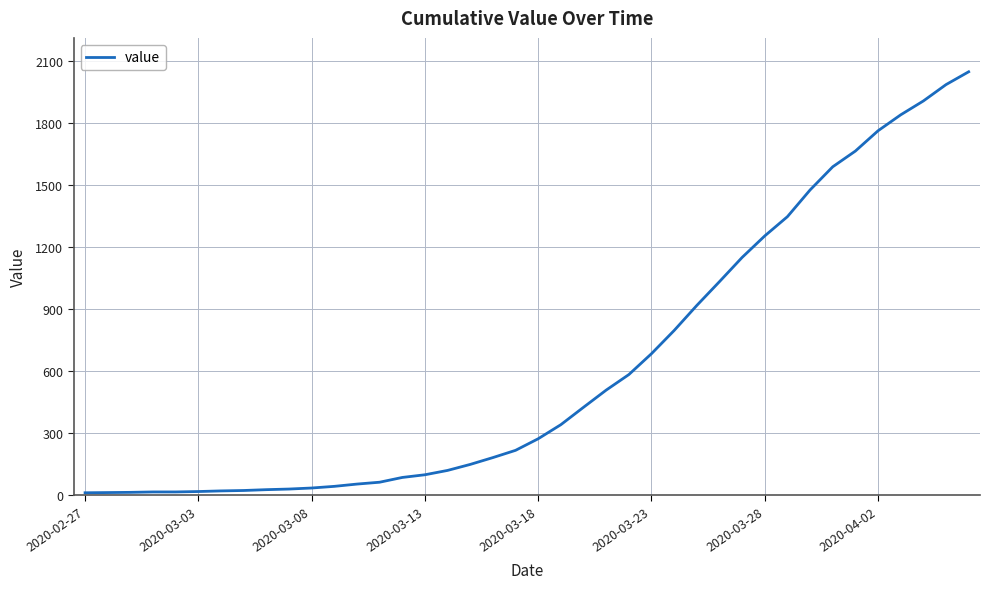

Reading left to right, transcribe all the data shown in this chart.

13	14	15	17	17	19	22	24	28	31	36	44	55	64	87	100	121	150	183	218	274	342	426	509	584	685	797	918	1033	1150	1254	1347	1476	1588	1664	1762	1839	1906	1985	2047